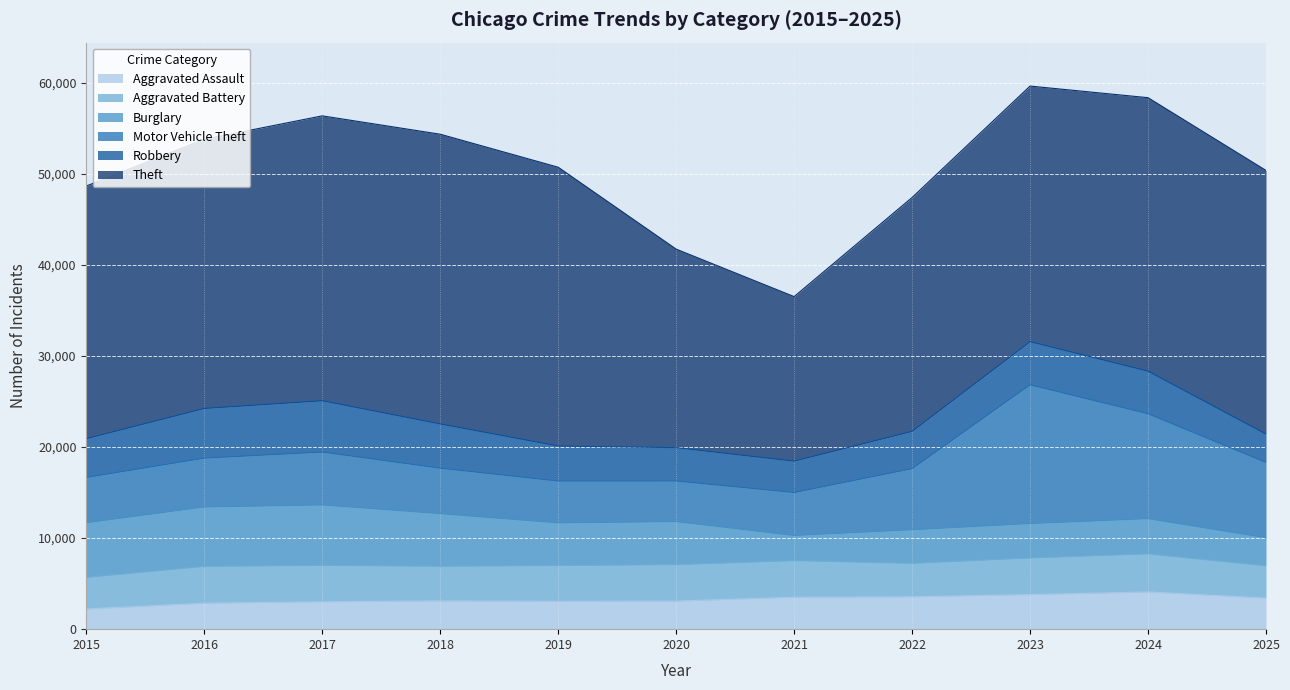

Which has a higher value, 2024 or 2018?

2024